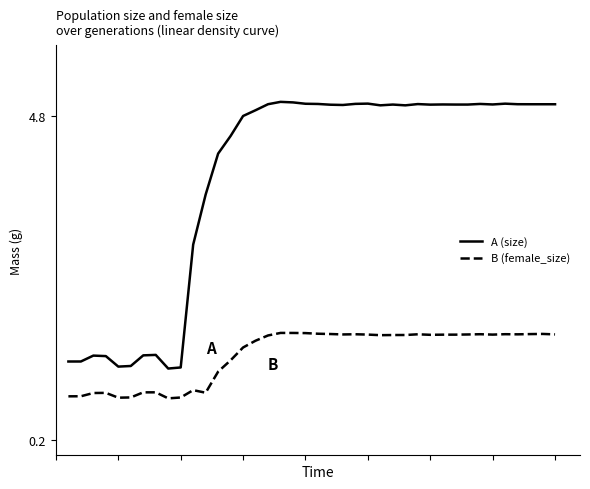

What is the difference between the maximum and minimum values in the A (size) series?

3.8